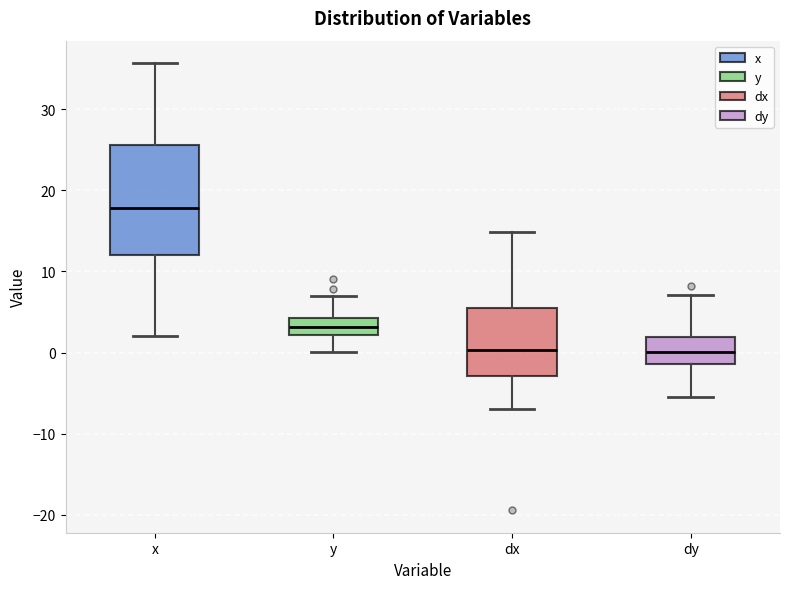

Reading left to right, transcribe this box plot: for each box, give where its median line is, the range the box spans, and where its two whiskers end, as read against the y-axis. The values are not printed on the chart, so give them approximately, as read against the axis.

x: median 18, box 12 to 26, whiskers 2 to 36
y: median 3, box 2 to 4, whiskers 0 to 7
dx: median 0, box -3 to 6, whiskers -7 to 15
dy: median 0, box -1 to 2, whiskers -6 to 7